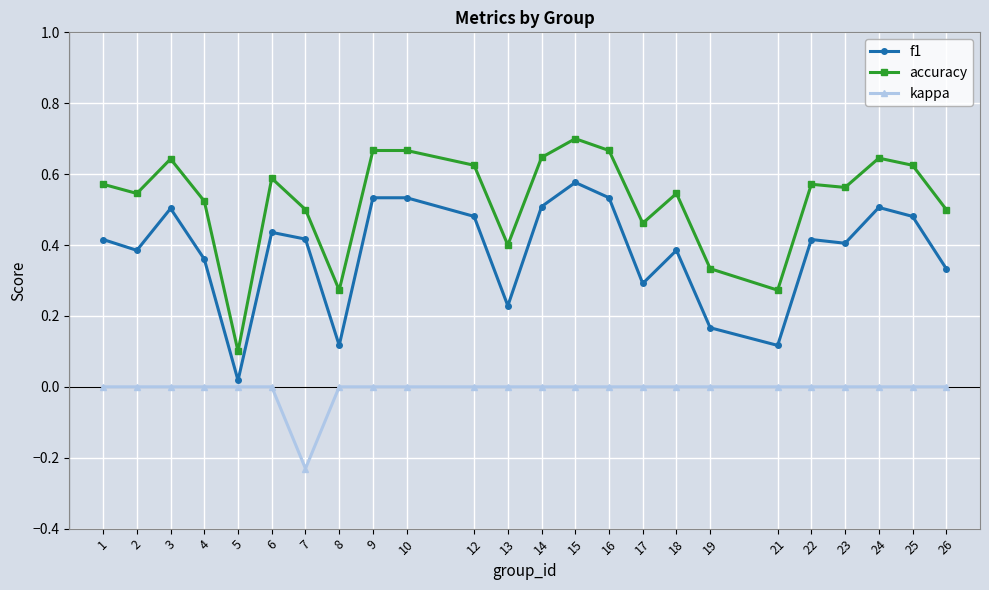

True or false: accuracy and kappa cross at least once.

False